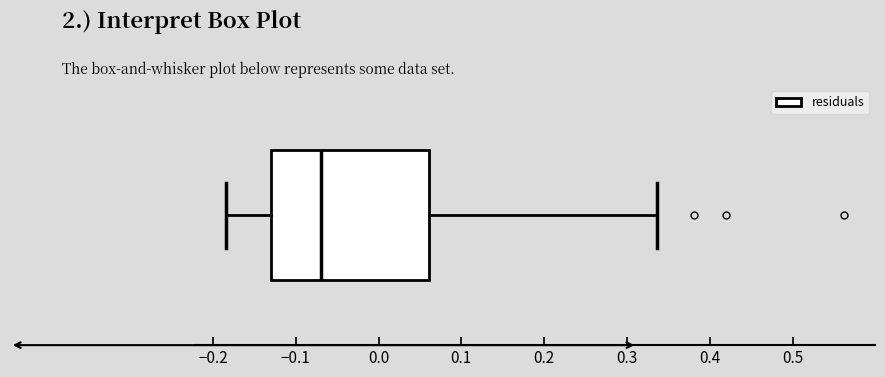

Transcribe this box plot: give where the median line is, the range the box spans, and where the two whiskers end, as read against the x-axis. The values are not printed on the chart, so give them approximately, as read against the axis.

median -0.07, box -0.13 to 0.06, whiskers -0.18 to 0.34